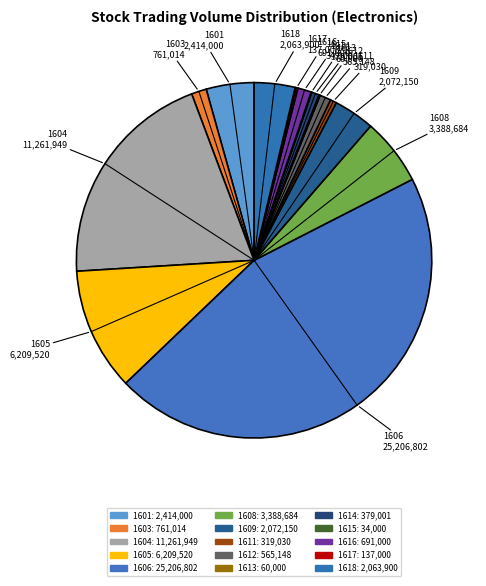

Which has a higher value, 1603 or 1614?

1603